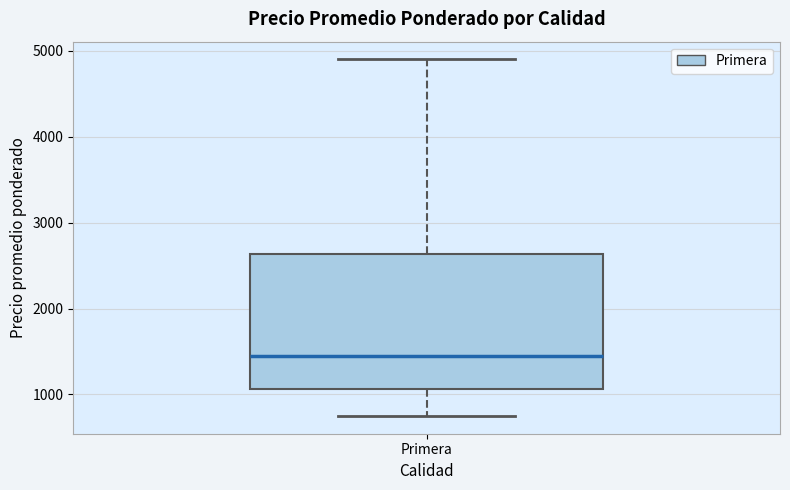

Read this box plot against the y-axis: the position of the median line, the range covered by the box, and the ends of both whiskers. The values are not printed on the chart, so give them approximately, as read against the axis.

median 1500, box 1100 to 2600, whiskers 800 to 4900